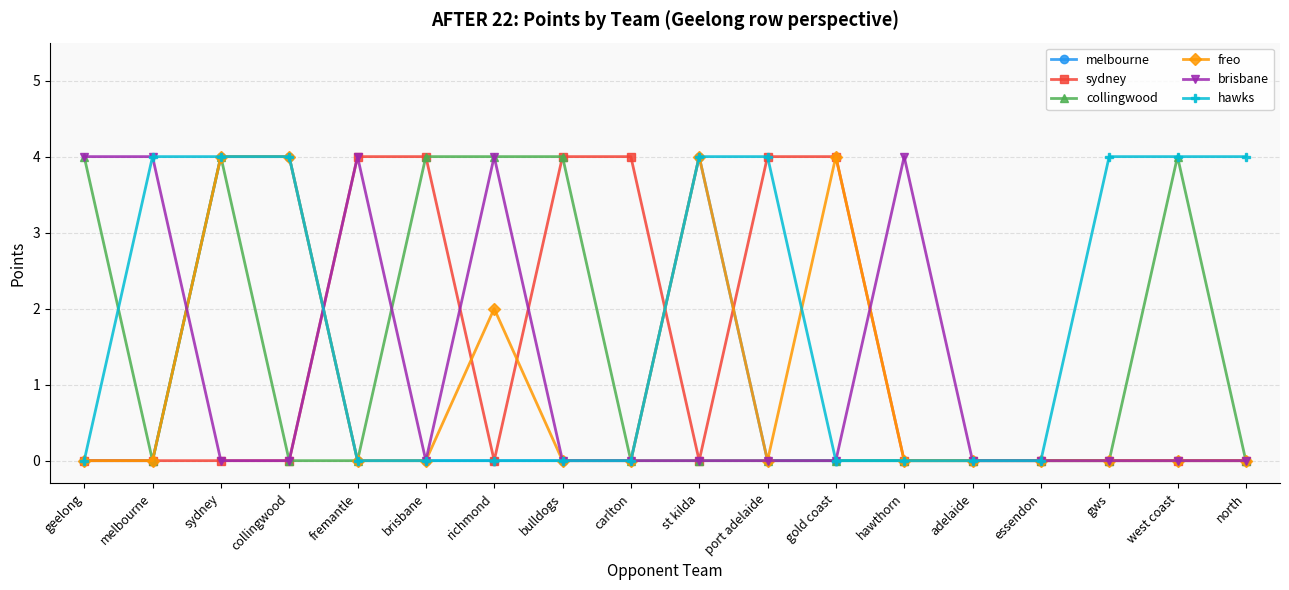

Is it true that collingwood equals 7 at brisbane?

False